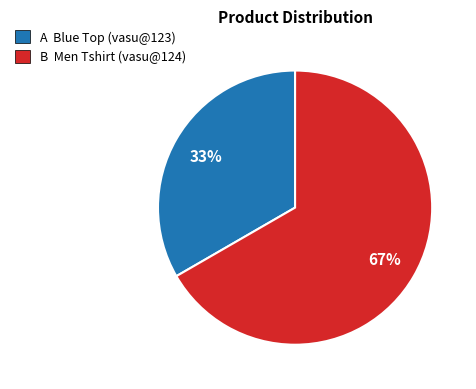

To the nearest percent, what is the average slice percentage?

50%